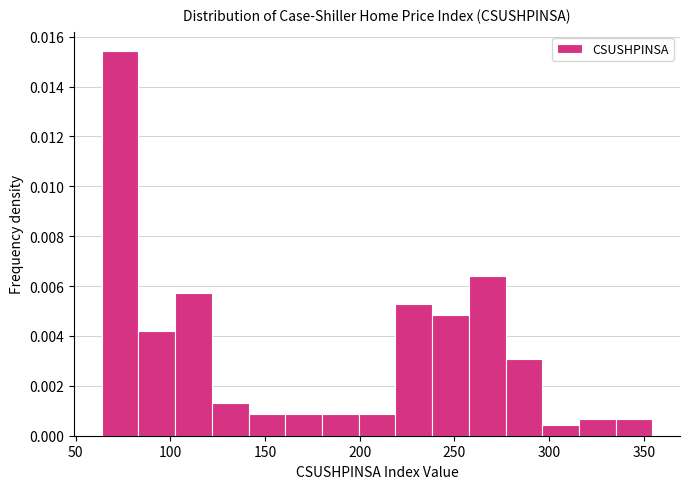

Around what value on the x-axis is the tallest bar? Give the approximate position of its centre, as read against the axis.

75